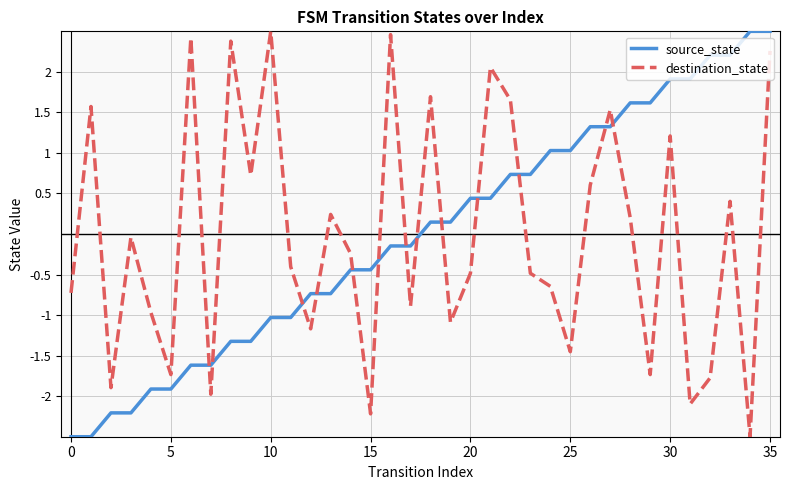

Which series ends up on top after the final intersection of destination_state and source_state?

source_state